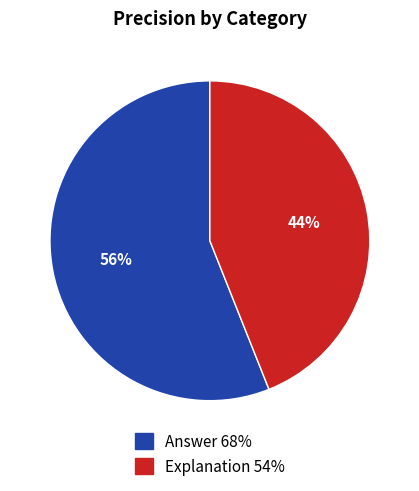

Which slice is the smallest?

Explanation